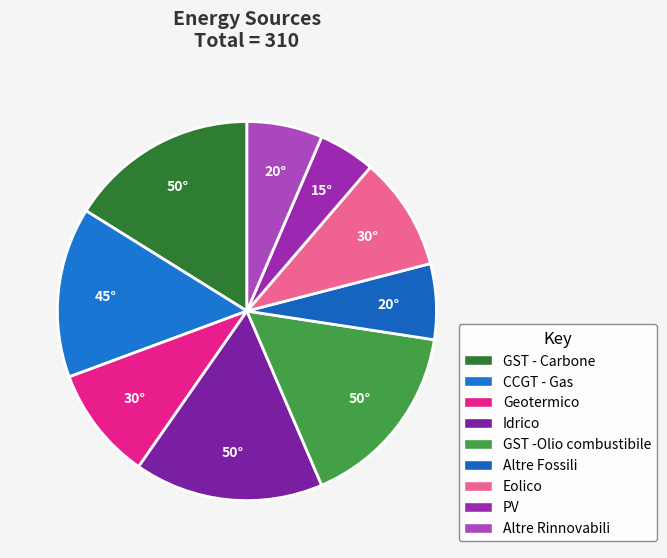

What portion of the pie excludes Geotermico?

90.3%